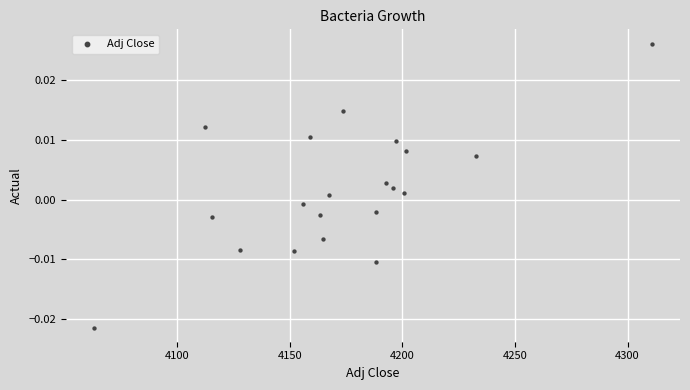

What is the range of X values (max minus min)?

247.9